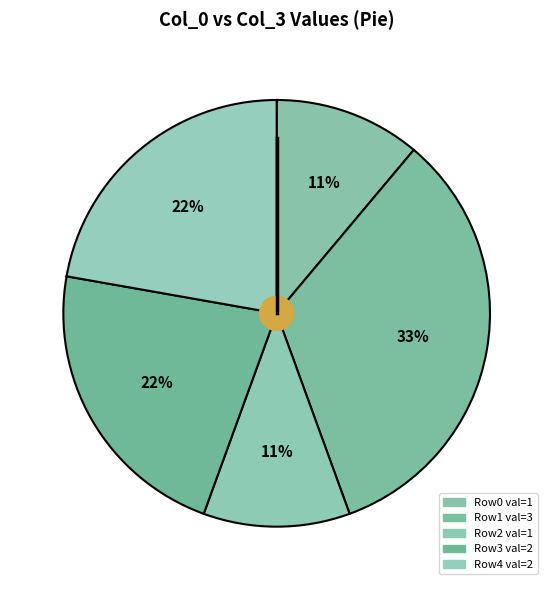

Does any single category account for the majority?

No